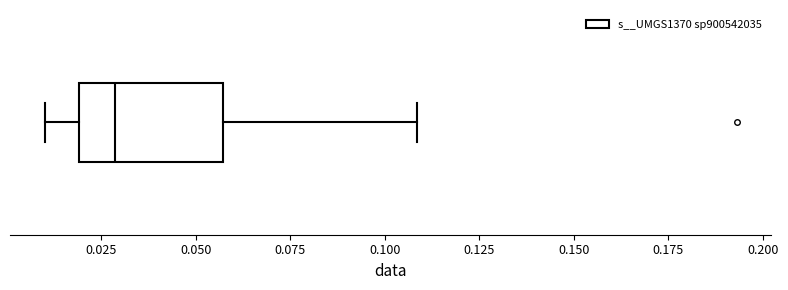

Read this box plot against the x-axis: the position of the median line, the range covered by the box, and the ends of both whiskers. The values are not printed on the chart, so give them approximately, as read against the axis.

median 0.030, box 0.020 to 0.055, whiskers 0.010 to 0.110